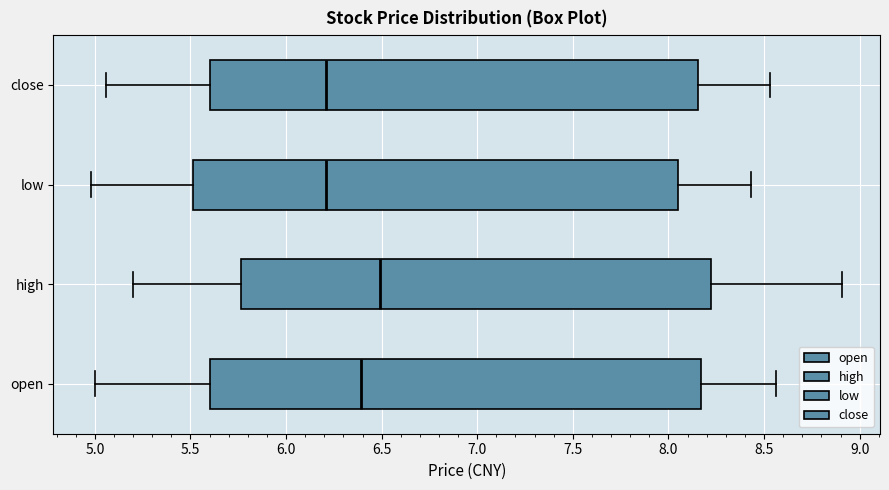

Reading bottom to top, transcribe this box plot: for each box, give where its median line is, the range the box spans, and where its two whiskers end, as read against the x-axis. The values are not printed on the chart, so give them approximately, as read against the axis.

open: median 6.40, box 5.60 to 8.15, whiskers 5.00 to 8.55
high: median 6.50, box 5.75 to 8.25, whiskers 5.20 to 8.90
low: median 6.20, box 5.50 to 8.05, whiskers 5.00 to 8.45
close: median 6.20, box 5.60 to 8.15, whiskers 5.05 to 8.55